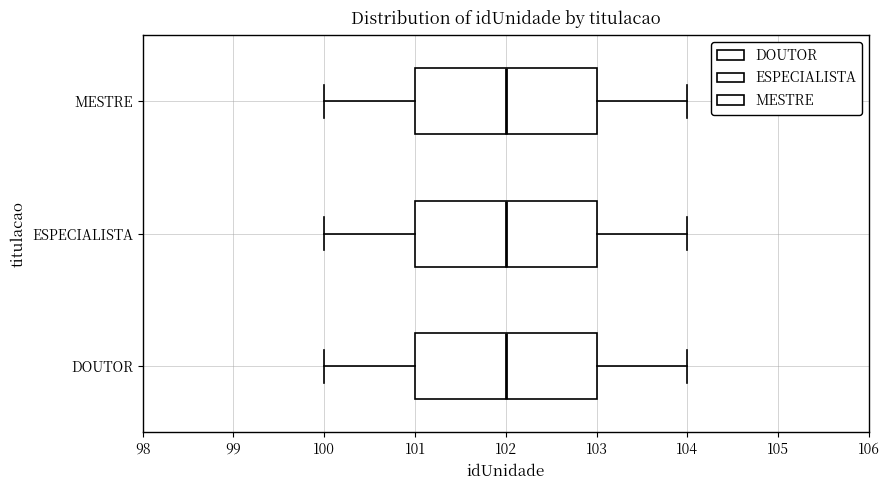

Reading bottom to top, read every box against the x-axis: the position of its median line, the range the box covers, and the ends of its whiskers. The values are not printed on the chart, so give them approximately, as read against the axis.

DOUTOR: median 102, box 101 to 103, whiskers 100 to 104
ESPECIALISTA: median 102, box 101 to 103, whiskers 100 to 104
MESTRE: median 102, box 101 to 103, whiskers 100 to 104